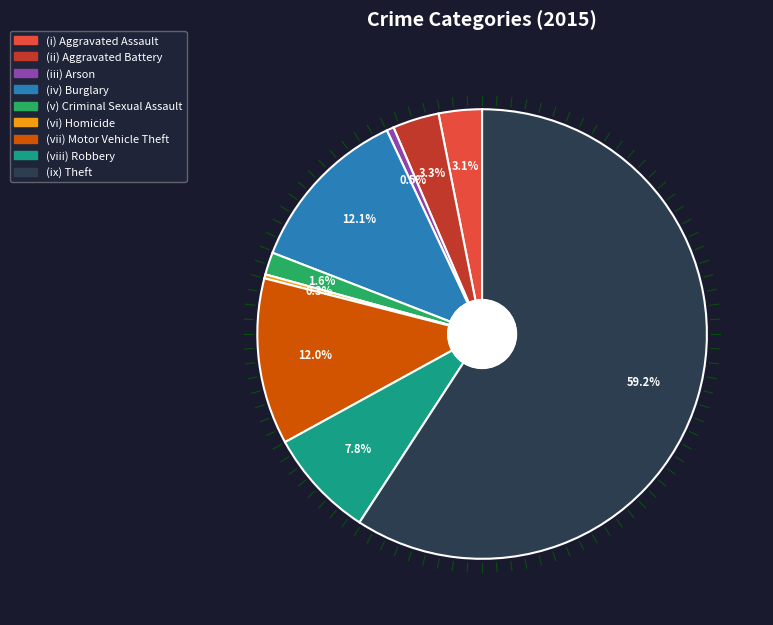

Is there a majority slice in this chart?

Yes